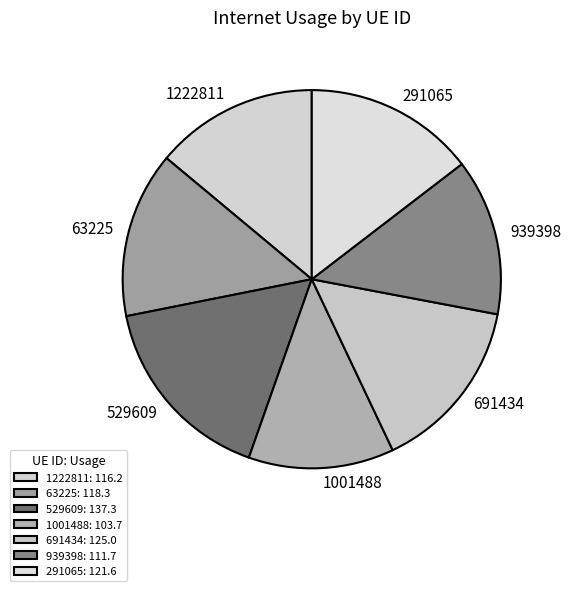

Approximately how many times larger is the value at 529609 compared to 1001488?

1.3